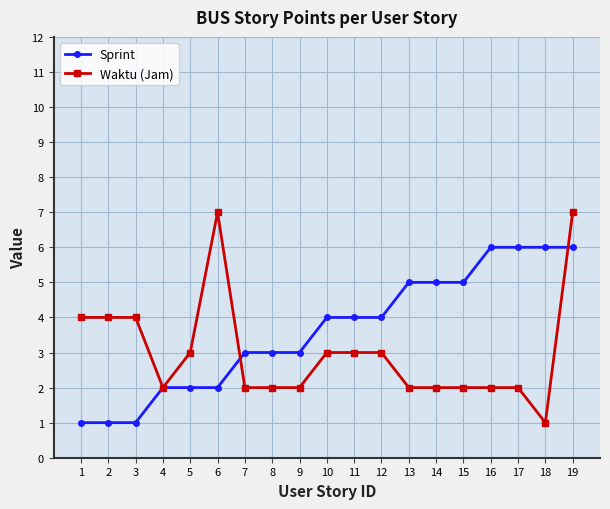

At which category is the sum across all series the highest?

19